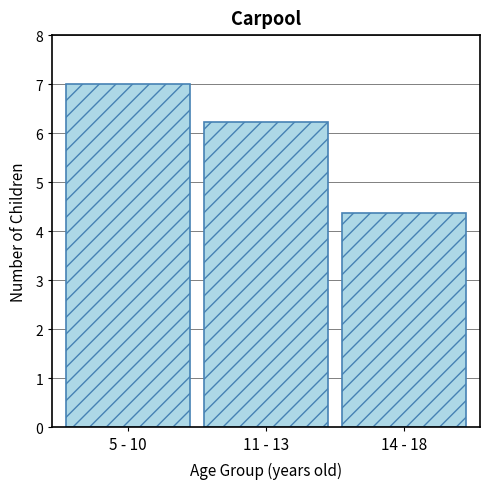

Reading left to right, transcribe all the data shown in this chart.

7.0	6.2	4.4